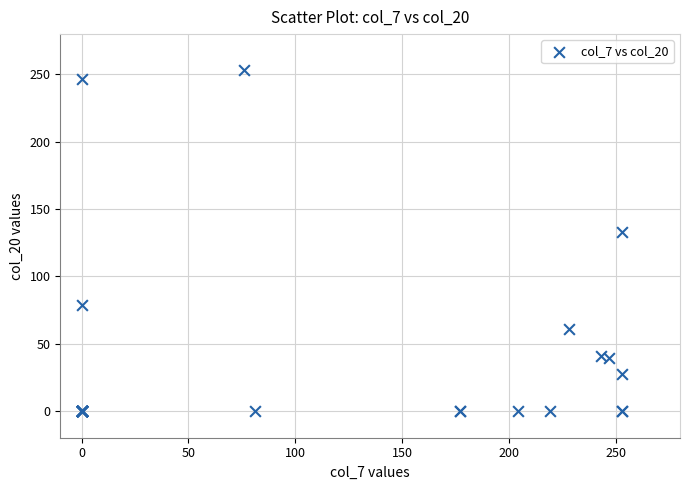

What Y value in the scatter plot is closest to 126?

133